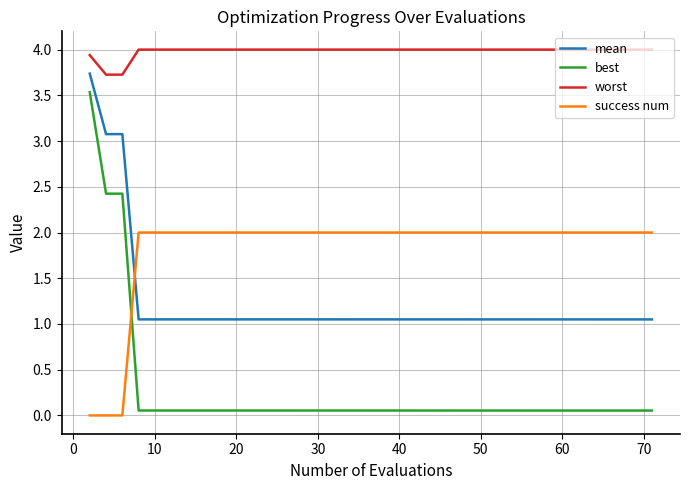

What is the difference between the maximum and minimum values in the worst series?

0.3